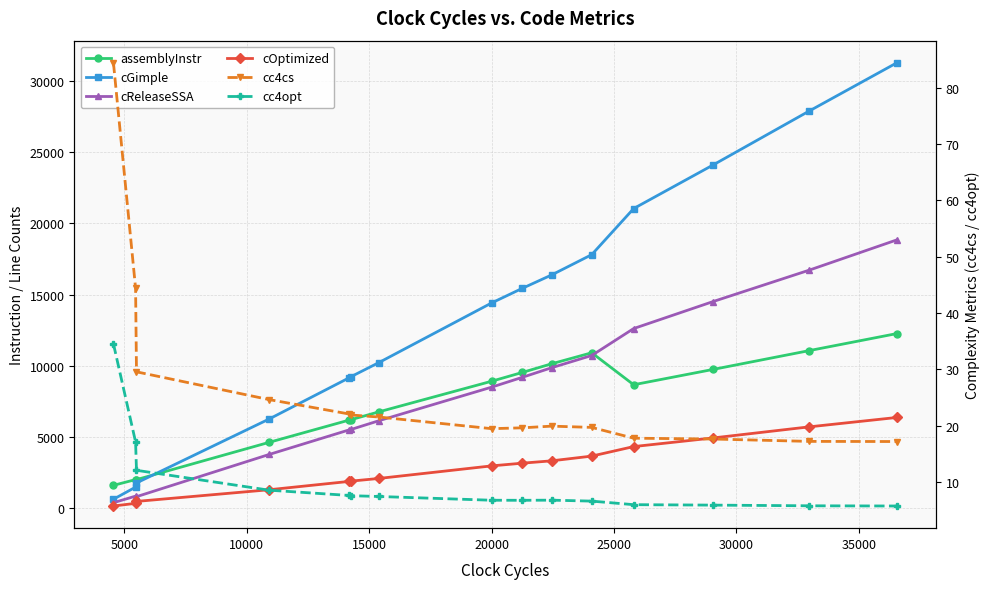

What is the spread (max minus min) of values at 30000?

10213.6